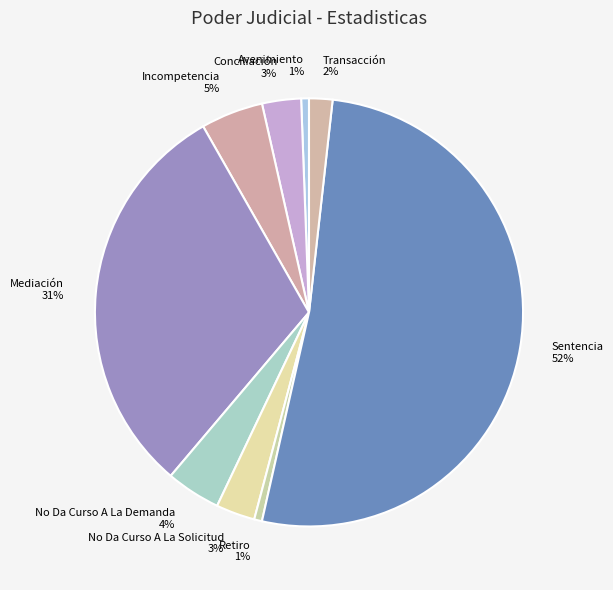

To the nearest percent, what is the difference between the No Da Curso A La Demanda and Incompetencia slice percentages?

1%